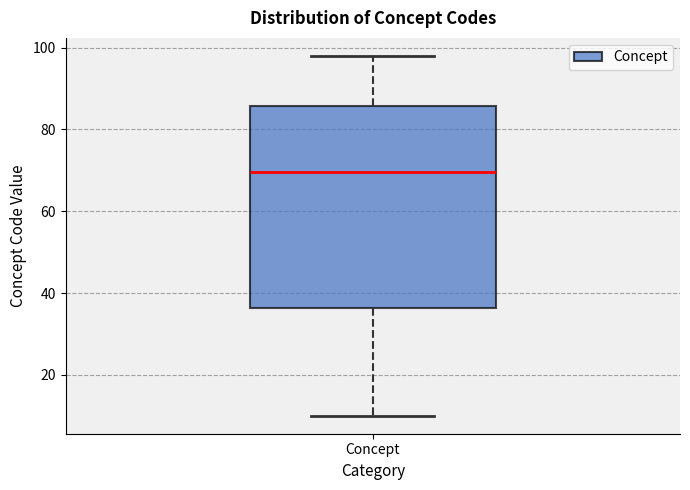

Transcribe this box plot: give where the median line is, the range the box spans, and where the two whiskers end, as read against the y-axis. The values are not printed on the chart, so give them approximately, as read against the axis.

median 70, box 36 to 86, whiskers 10 to 98